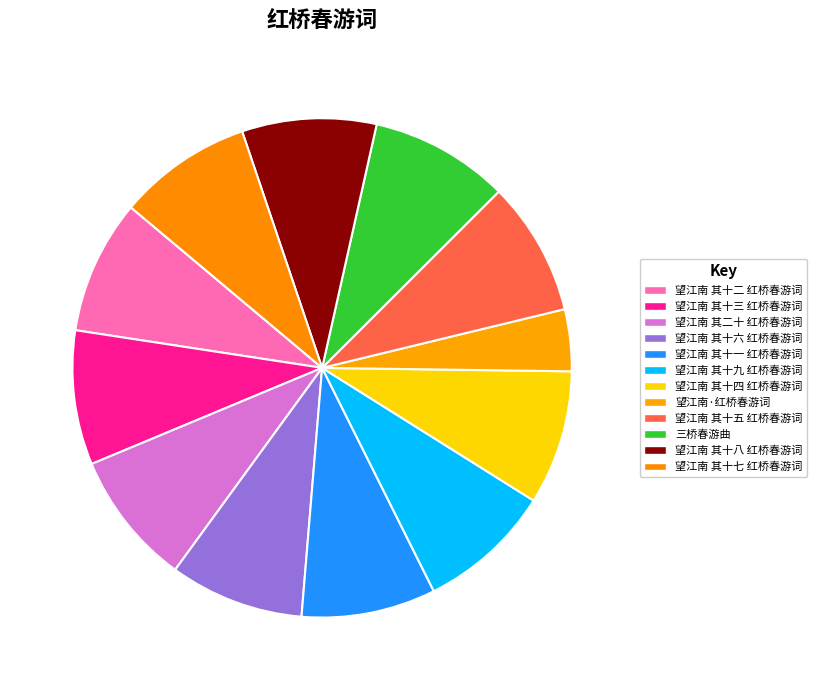

To the nearest percent, what is the average slice percentage?

8%